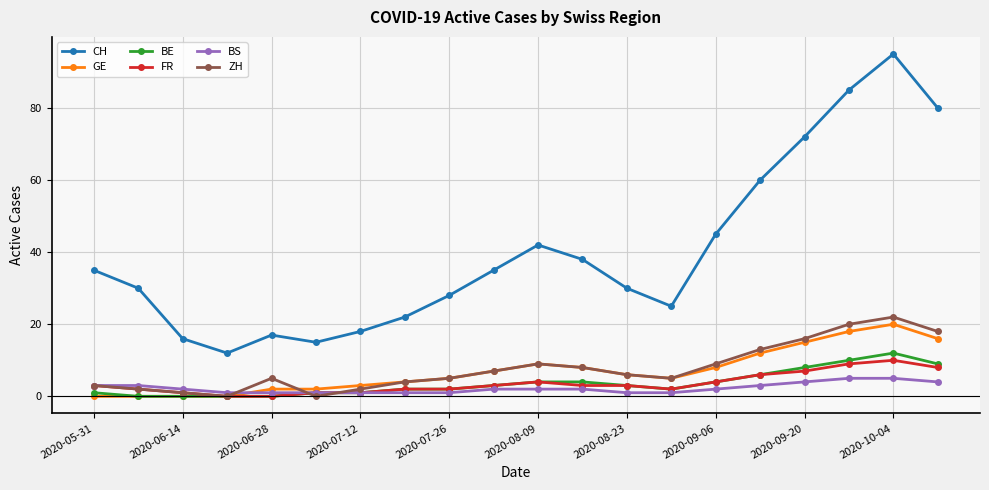

How many series are shown in this chart?

6